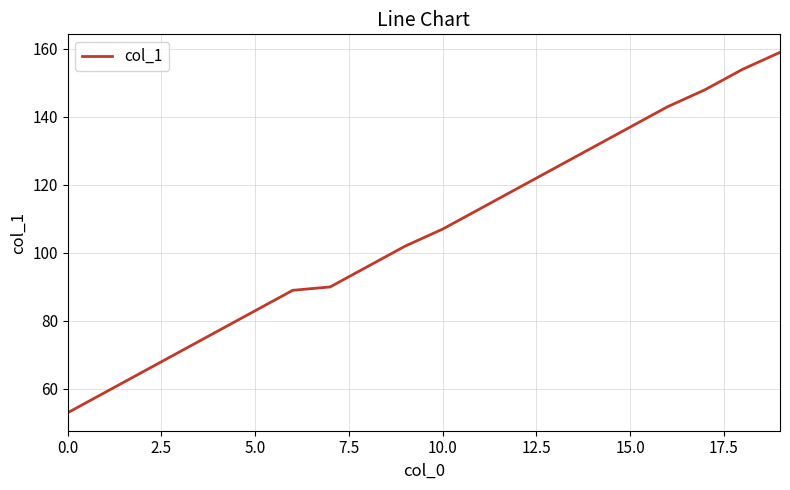

What is the greatest value displayed?

159